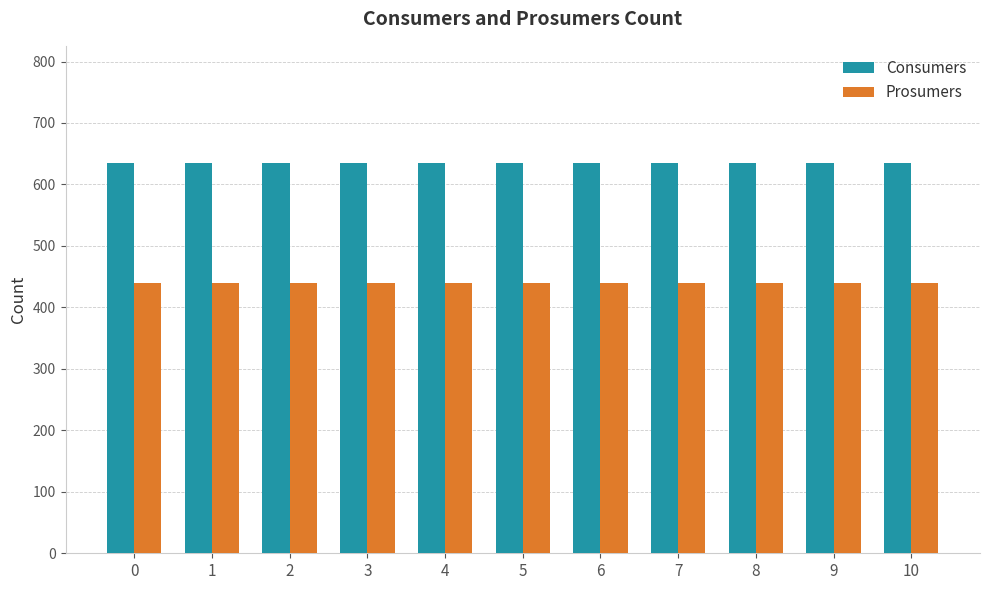

List the series in order of their overall mean, highest first.

Consumers, Prosumers